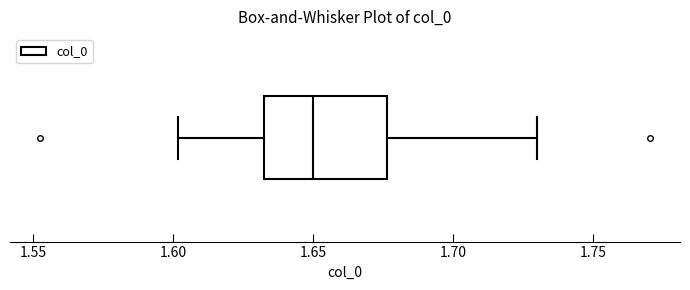

Transcribe this box plot: give where the median line is, the range the box spans, and where the two whiskers end, as read against the x-axis. The values are not printed on the chart, so give them approximately, as read against the axis.

median 1.650, box 1.630 to 1.675, whiskers 1.600 to 1.730